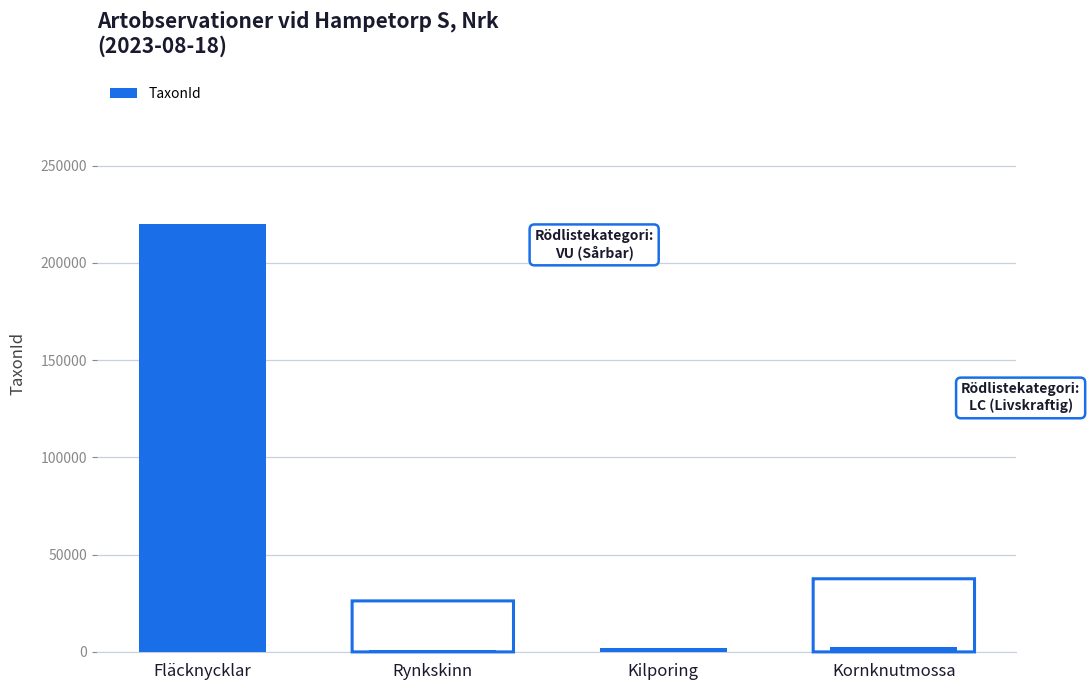

Does the chart contain stacked bars?

No